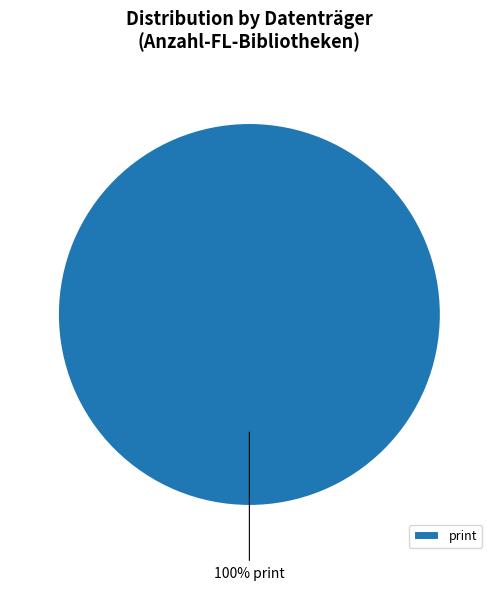

How many slices are in this pie chart?

1